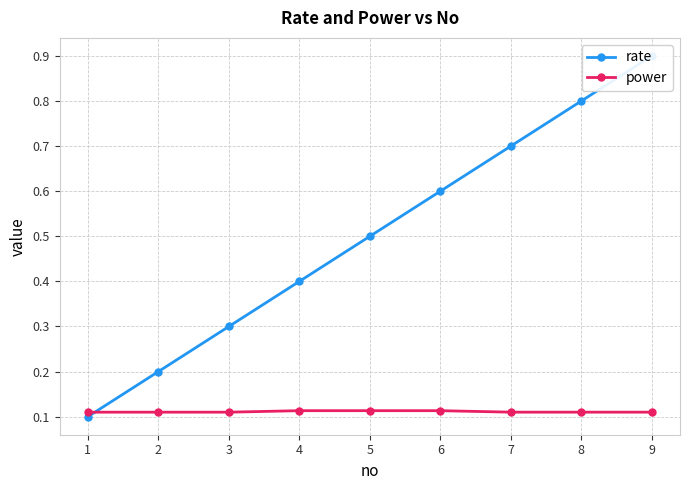

What is the maximum value shown in the chart?

0.9